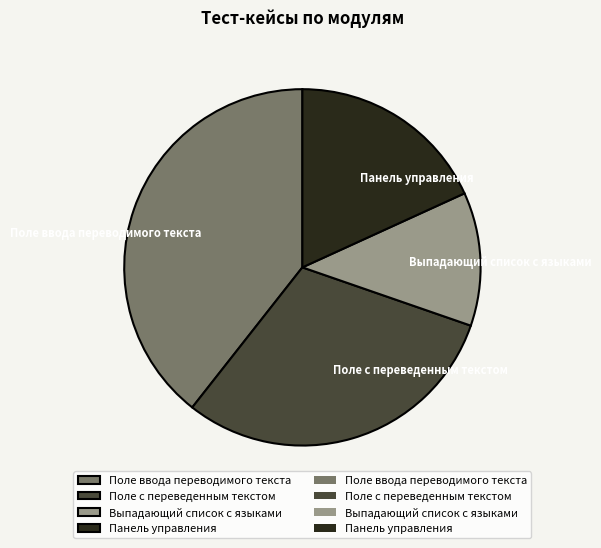

Approximately how many times larger is the value at Выпадающий список с языками compared to Поле с переведенным текстом?

0.4